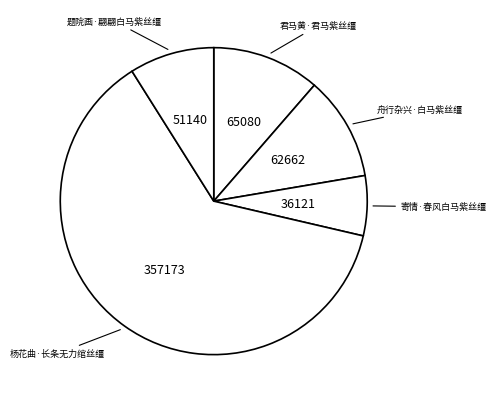

Is it true that 君马黄·君马紫丝缰 is 20% of the pie?

False